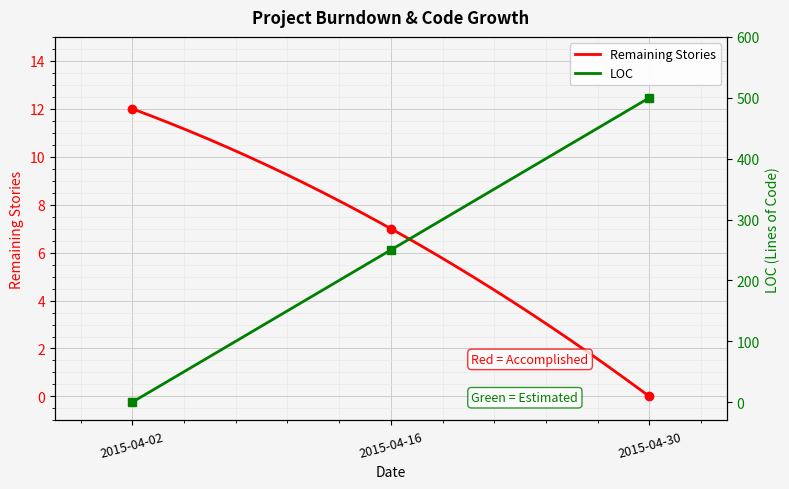

What is the sum of the LOC values at 2015-04-16 and 2015-04-02?

250